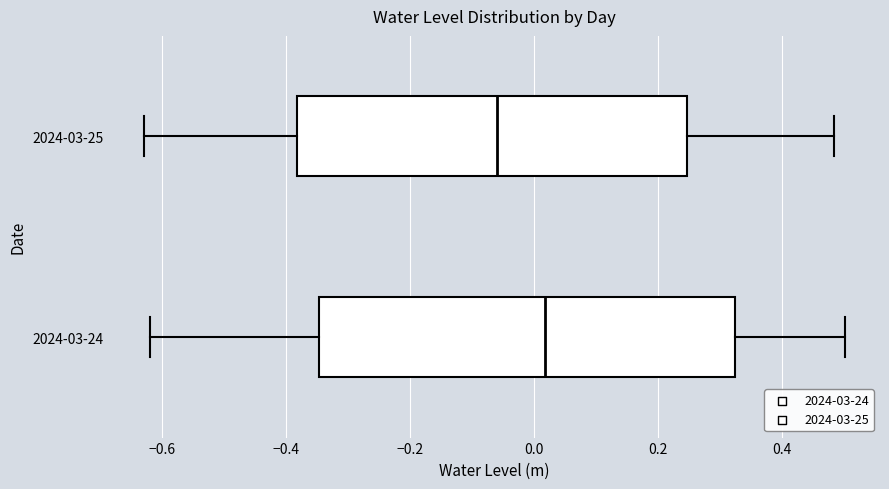

Which box is the widest, from its left edge to its right edge?

2024-03-24